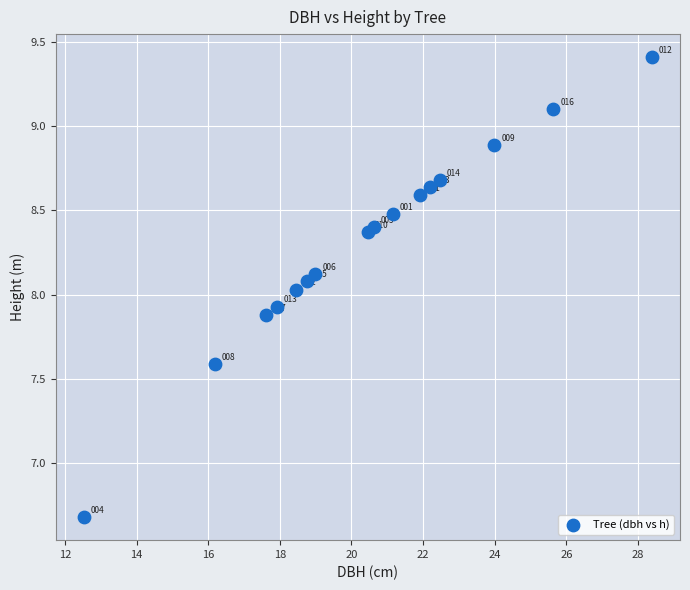

What Y value in the scatter plot is closest to 8?

8.0